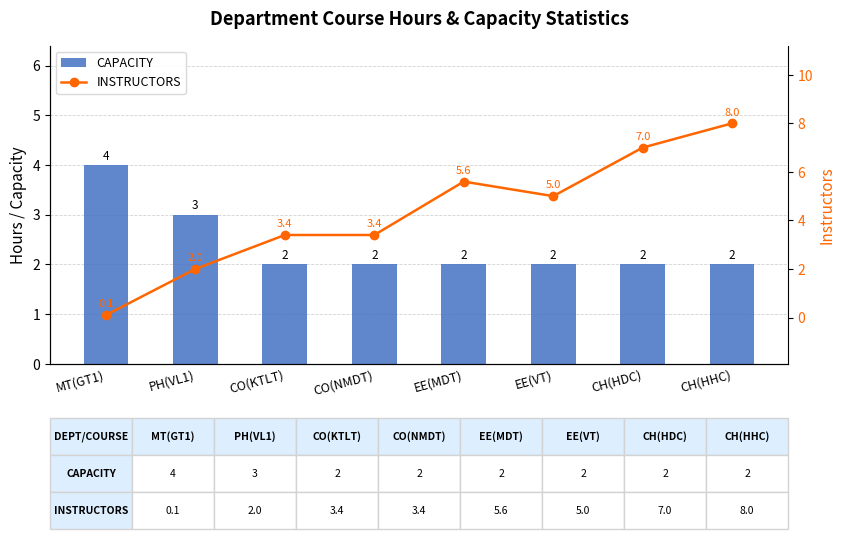

Which label corresponds to the smallest value in the chart?

MT(GT1)